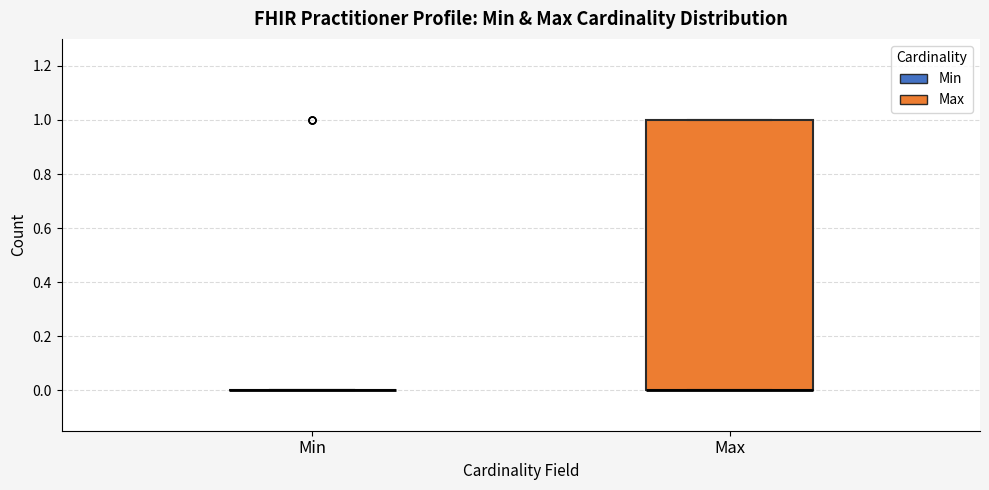

Where is the upper edge of the box for Max on the y-axis? The values are not printed on the chart, so give them approximately, as read against the axis.

1